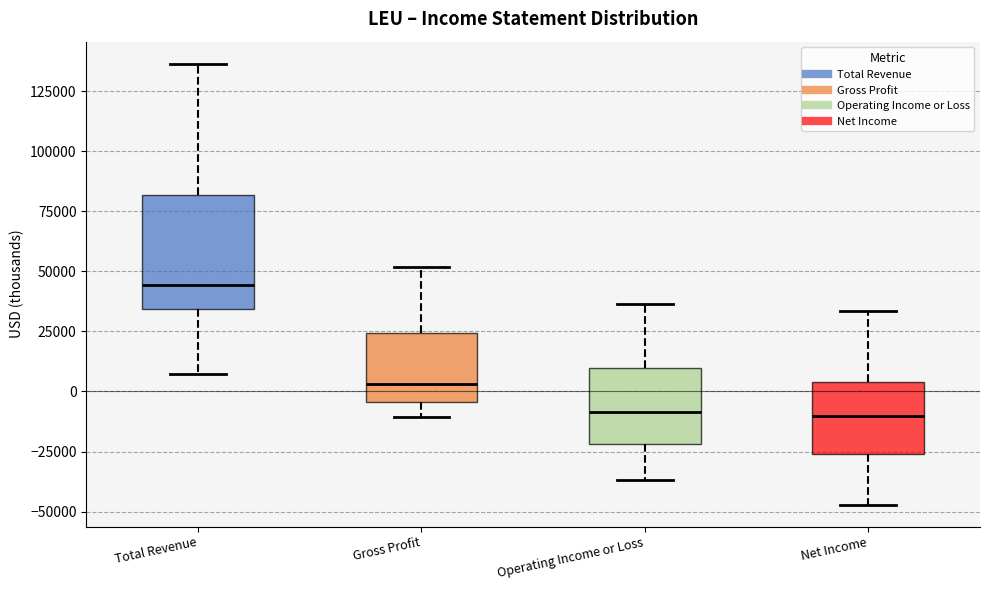

Reading left to right, transcribe this box plot: for each box, give where its median line is, the range the box spans, and where its two whiskers end, as read against the y-axis. The values are not printed on the chart, so give them approximately, as read against the axis.

Total Revenue: median 45000, box 35000 to 80000, whiskers 5000 to 135000
Gross Profit: median 5000, box -5000 to 25000, whiskers -10000 to 50000
Operating Income or Loss: median -10000, box -20000 to 10000, whiskers -35000 to 35000
Net Income: median -10000, box -25000 to 5000, whiskers -45000 to 35000